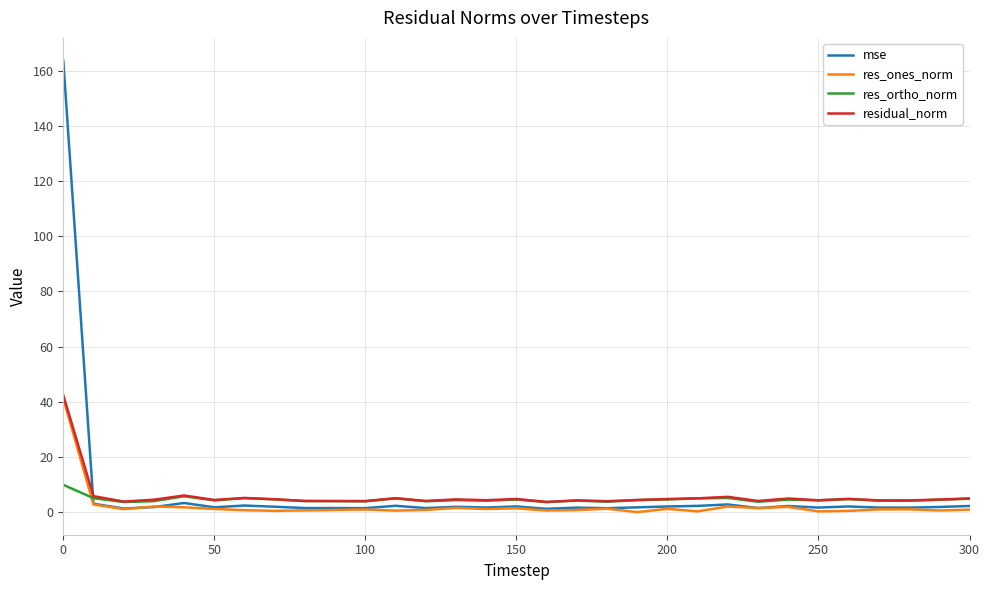

Which series has the widest spread of values?

mse